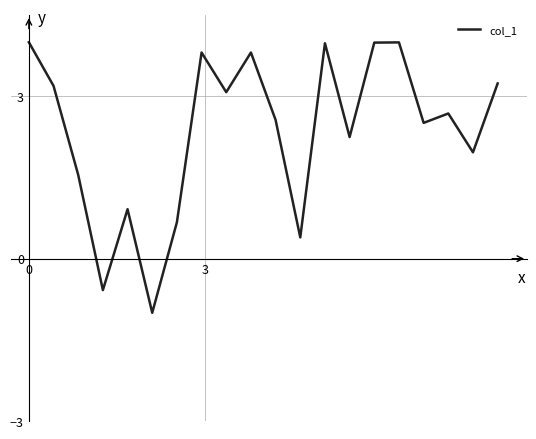

What is the greatest value displayed?

4.0